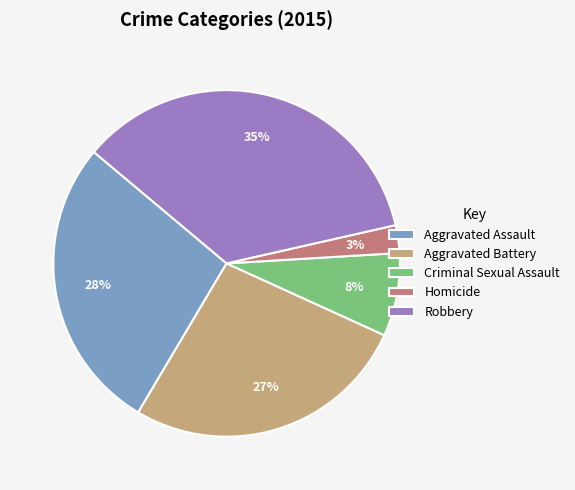

To the nearest percent, what percentage of the pie is Robbery?

35%